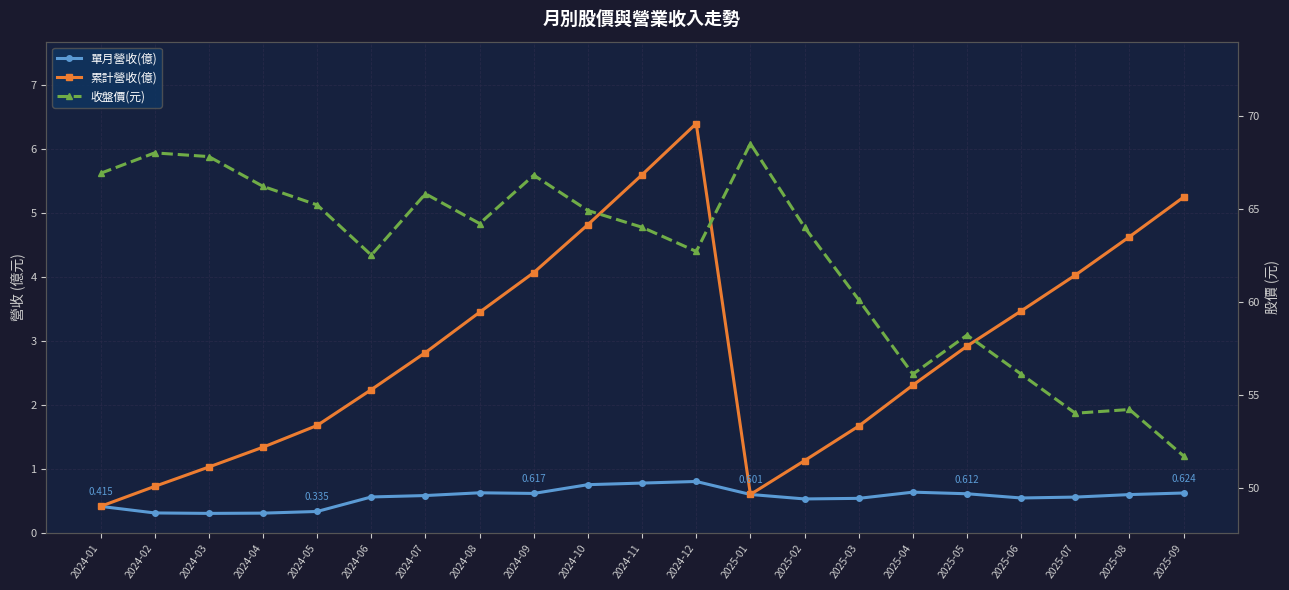

How many categories are shown in the chart?

21